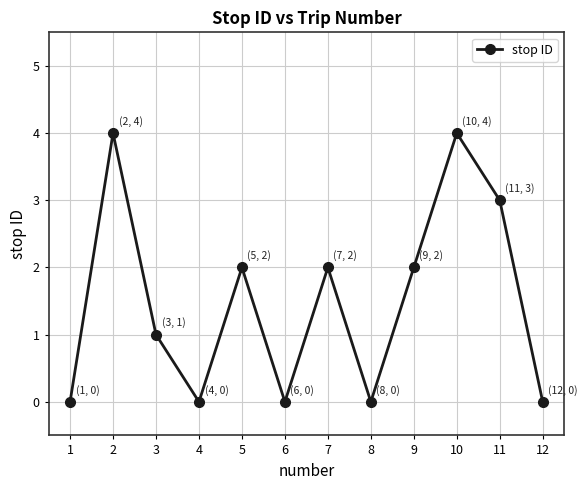

At which category does the data reach its first local peak?

2